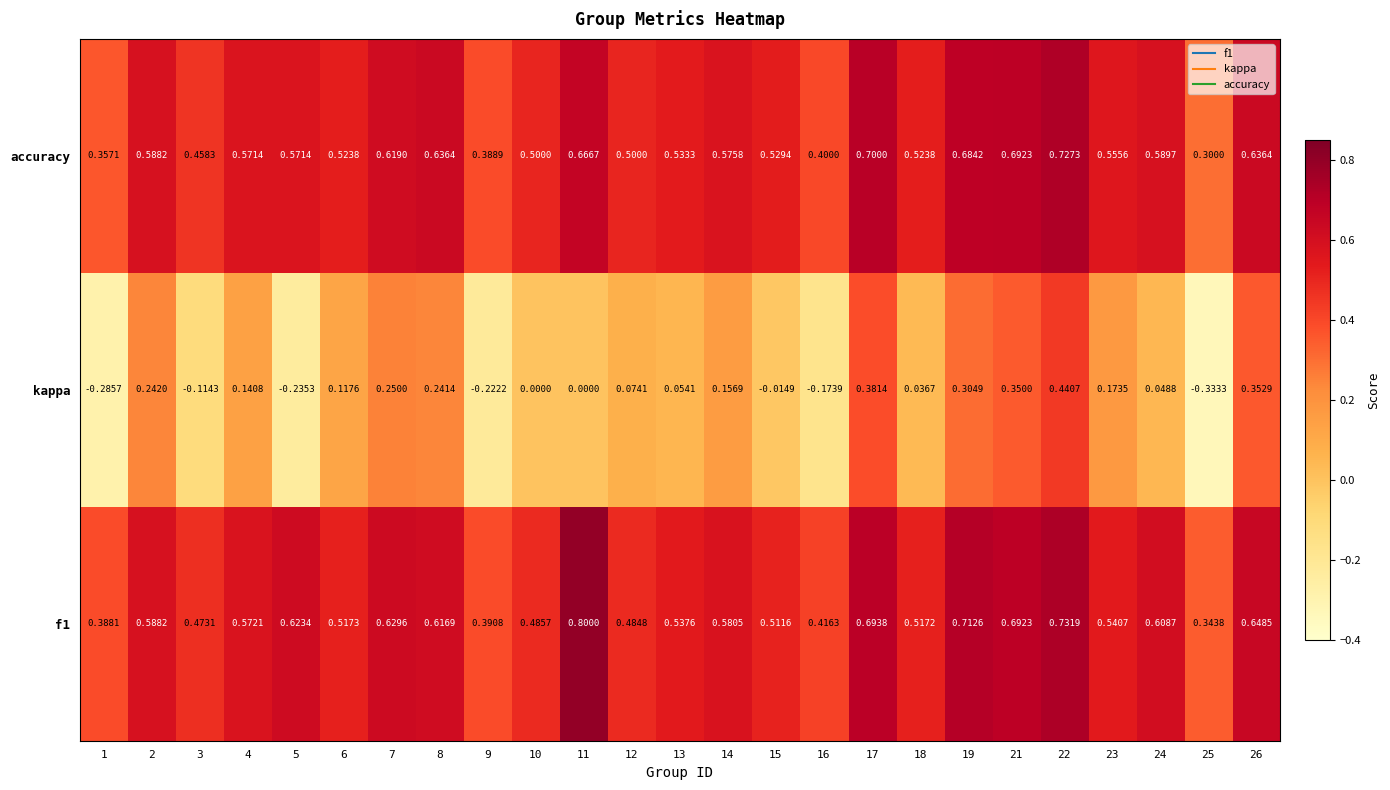

Is the value of f1 at 15 greater than the value of accuracy at 8?

No